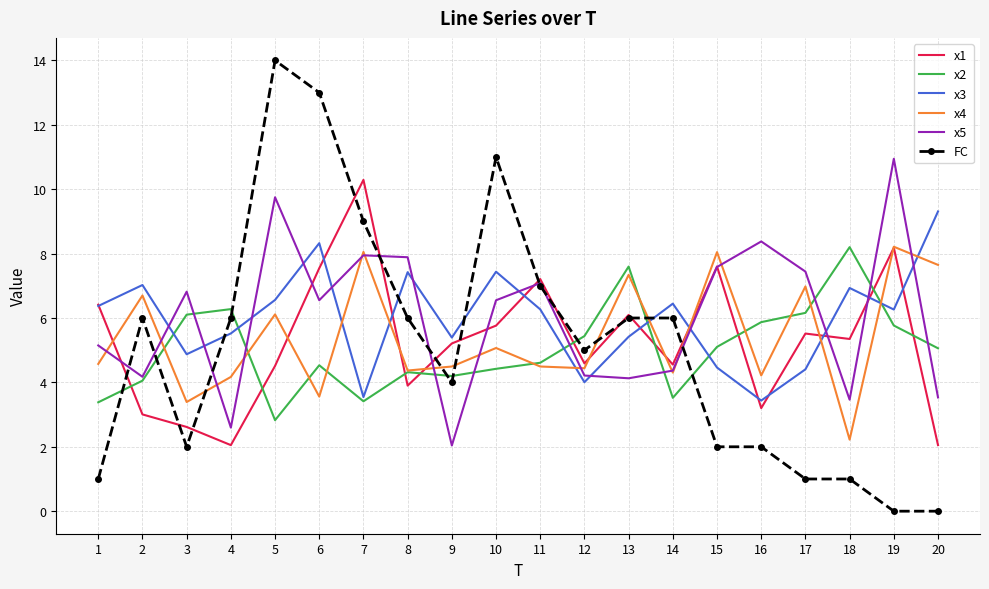

True or false: x1 has more than 0 interior local peaks.

True